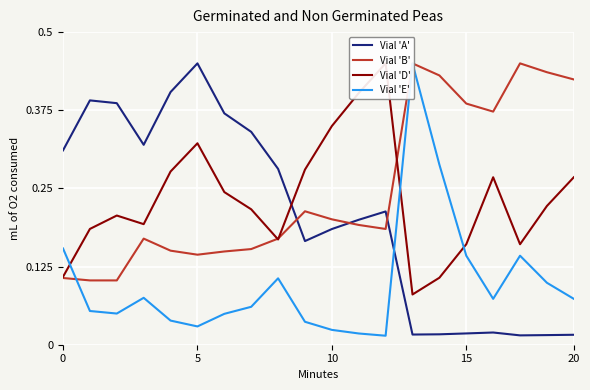

The value of Vial 'A' at 10 is 0.3. True or false?

False